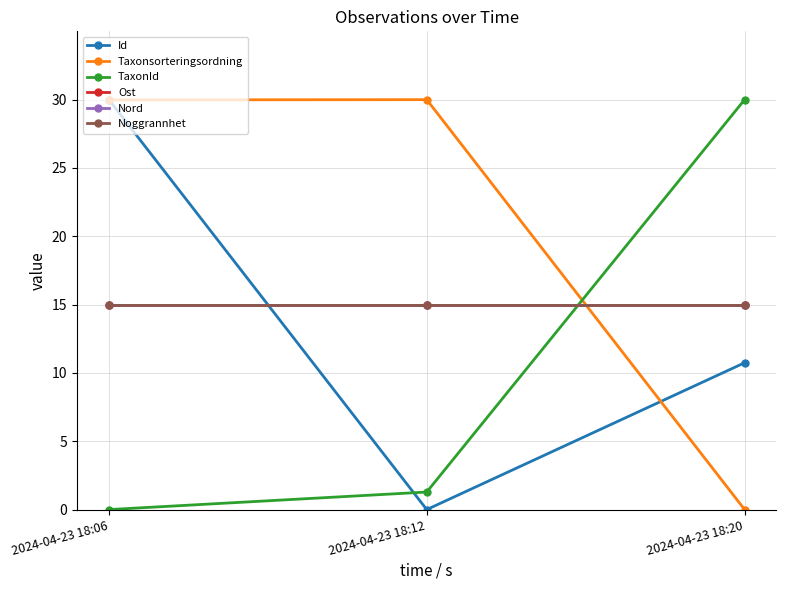

Rank the series at 2024-04-23 18:12 from lowest to highest value.

Id, TaxonId, Ost, Nord, Noggrannhet, Taxonsorteringsordning